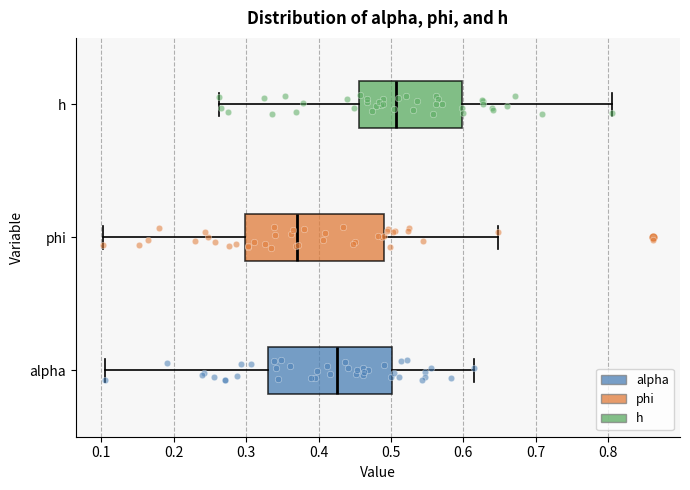

Reading bottom to top, transcribe this box plot: for each box, give where its median line is, the range the box spans, and where its two whiskers end, as read against the x-axis. The values are not printed on the chart, so give them approximately, as read against the axis.

alpha: median 0.43, box 0.33 to 0.50, whiskers 0.10 to 0.61
phi: median 0.37, box 0.30 to 0.49, whiskers 0.10 to 0.65
h: median 0.51, box 0.46 to 0.60, whiskers 0.26 to 0.80